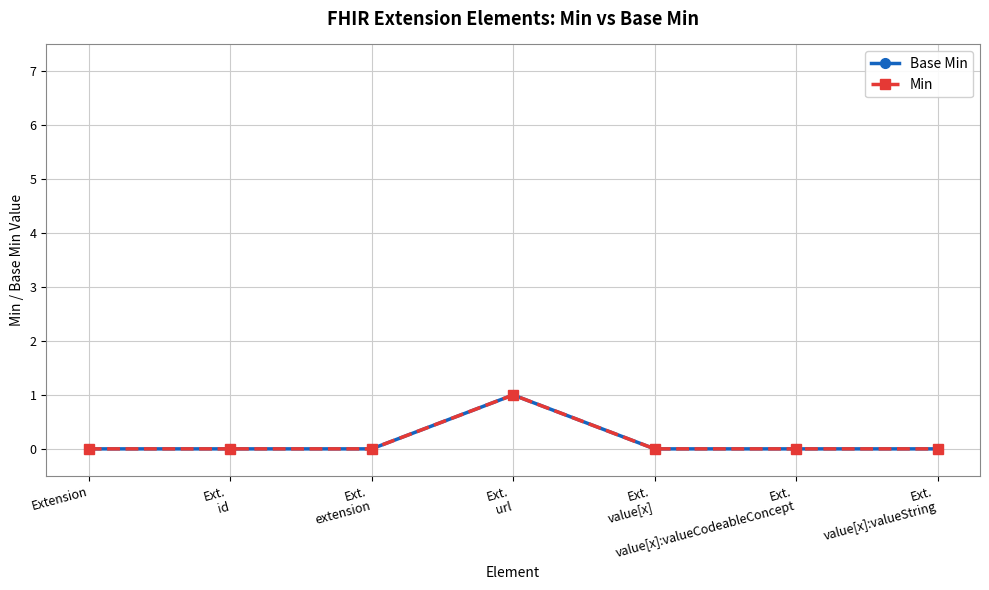

How many lines are shown in the chart?

2